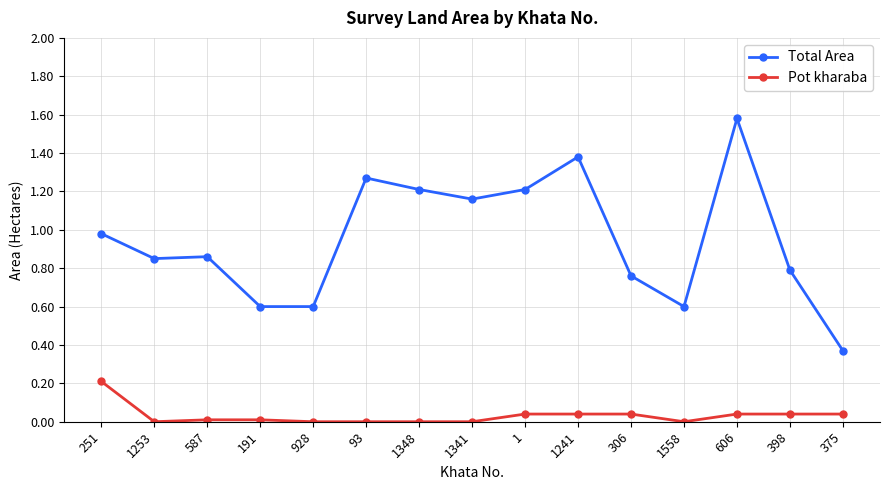

How many lines are shown in the chart?

2